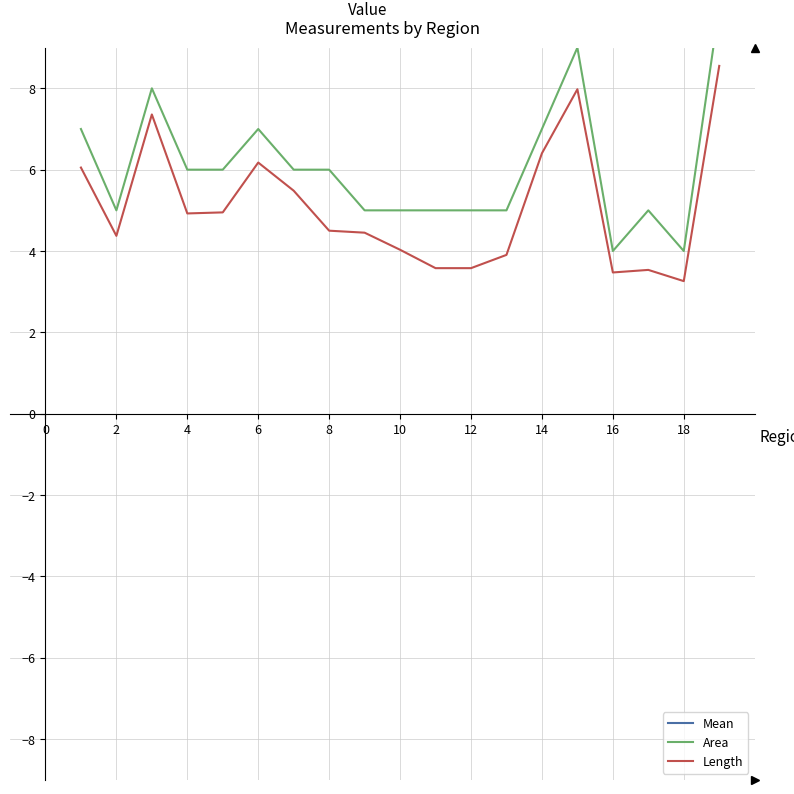

The value of Length at 14 is 6.4. True or false?

True